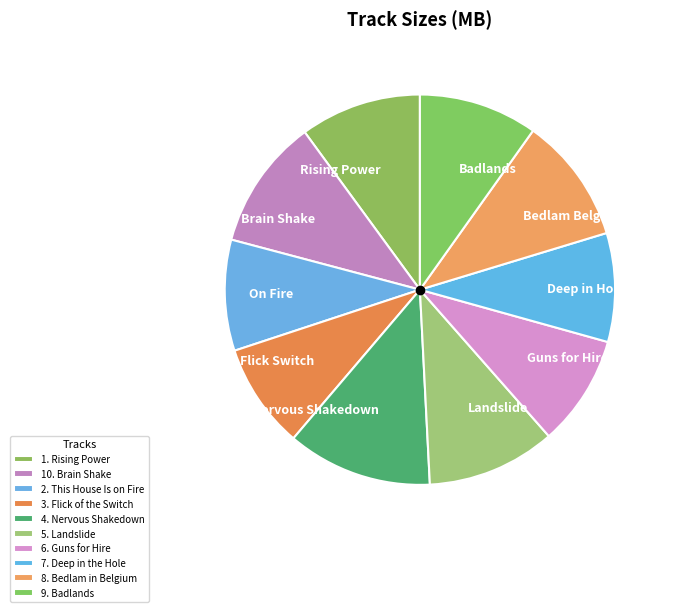

Approximately how many times larger is the value at Flick Switch compared to Landslide?

0.8